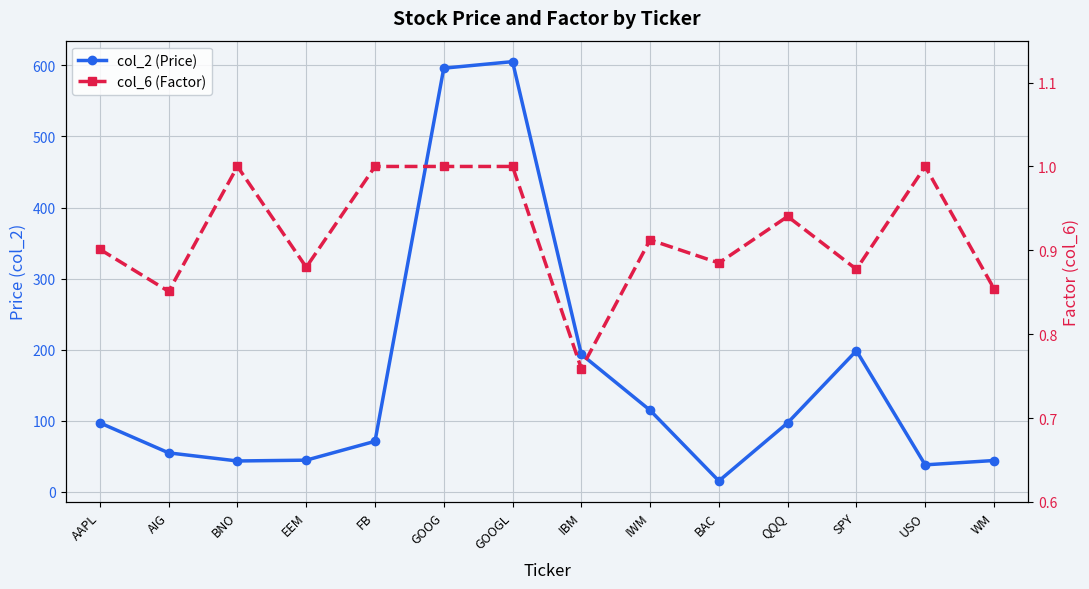

In col_2 (Price), how many points are lower than both neighbors (excluding endpoints)?

3